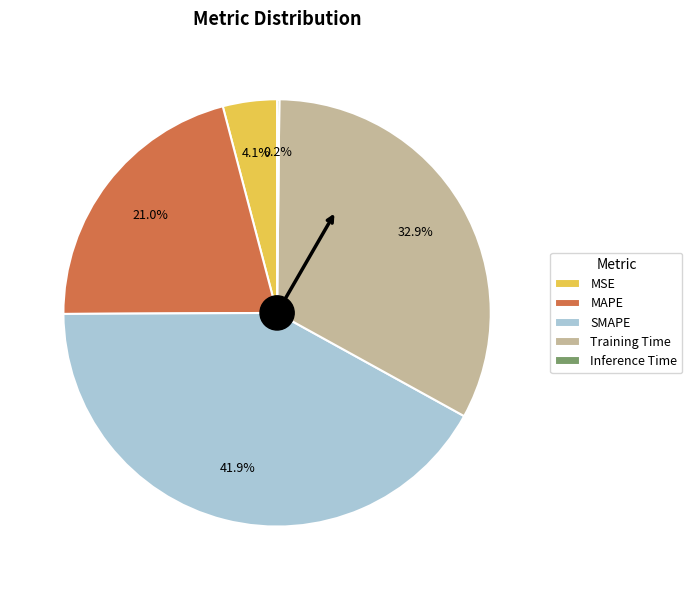

What portion of the pie excludes Training Time?

67.1%